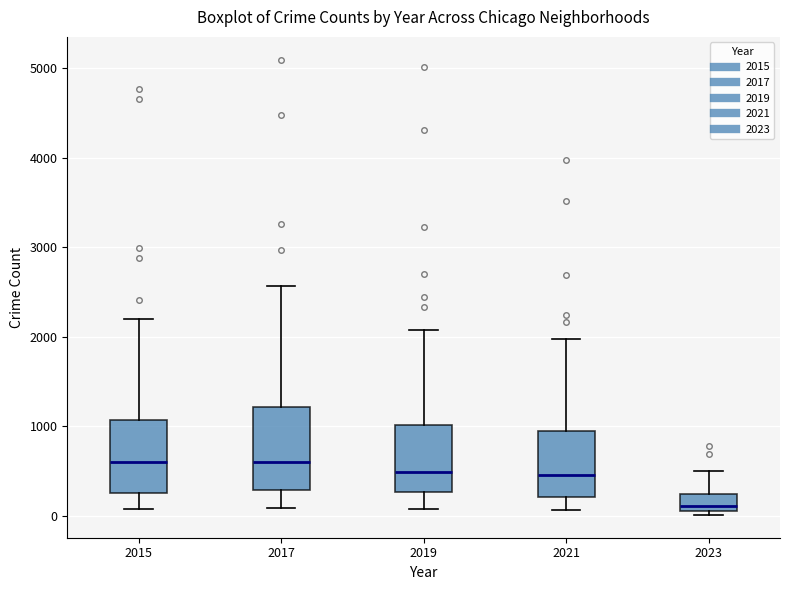

Reading left to right, read every box against the y-axis: the position of its median line, the range the box covers, and the ends of its whiskers. The values are not printed on the chart, so give them approximately, as read against the axis.

2015: median 600, box 300 to 1100, whiskers 100 to 2200
2017: median 600, box 300 to 1200, whiskers 100 to 2600
2019: median 500, box 300 to 1000, whiskers 100 to 2100
2021: median 500, box 200 to 1000, whiskers 100 to 2000
2023: median 100 (just above the box's lower edge), box 100 to 200, whiskers 0 to 500